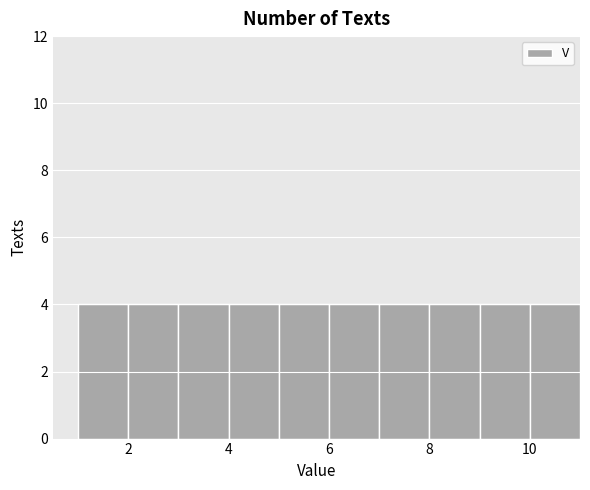

What is the height of the bar covering 7 to 8 on the x-axis? The values are not printed on the chart, so give them approximately, as read against the axis.

4